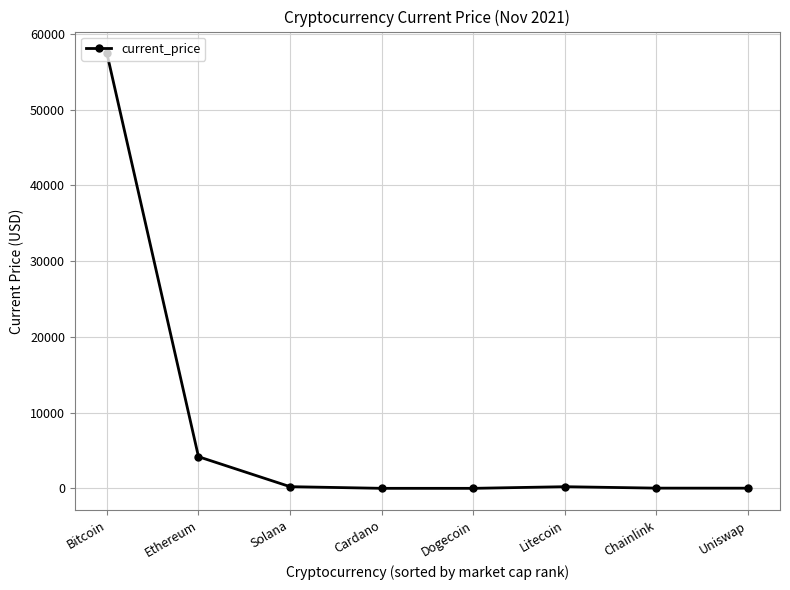

What value does the data have at Litecoin?

215.8